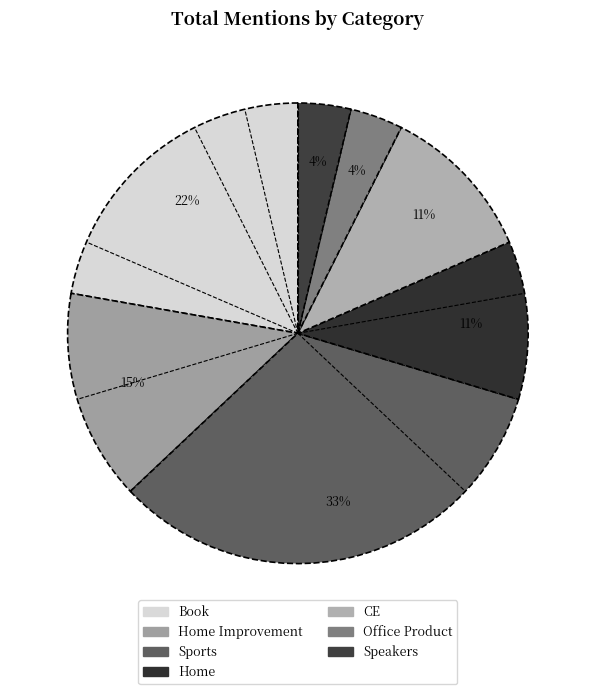

Rank the categories by value from highest to lowest.

Sports, Book, Home Improvement, Home, CE, Office Product, Speakers